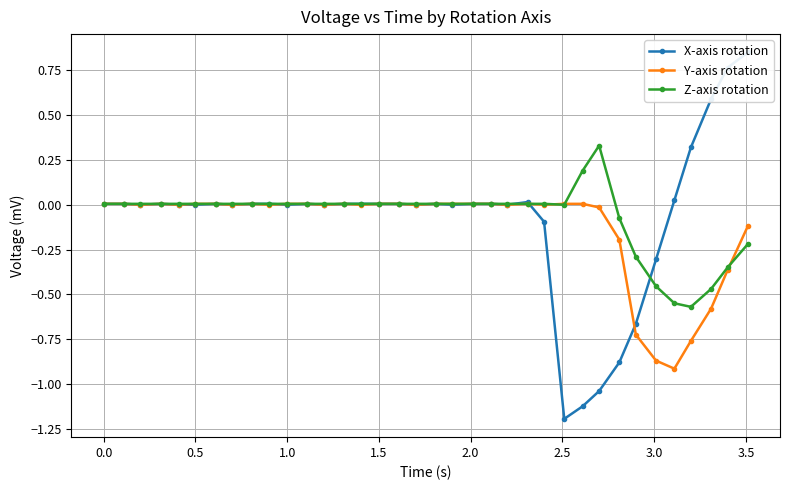

How many values in X-axis rotation are above zero?

20